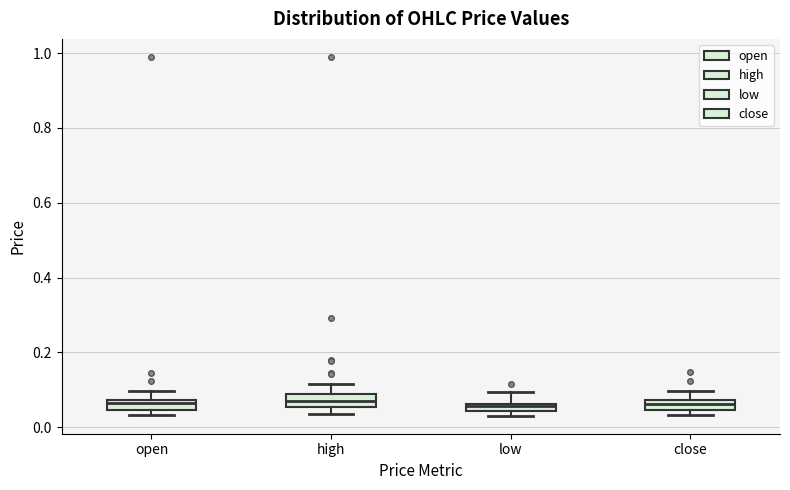

Where is the upper edge of the box for low on the y-axis? The values are not printed on the chart, so give them approximately, as read against the axis.

0.06